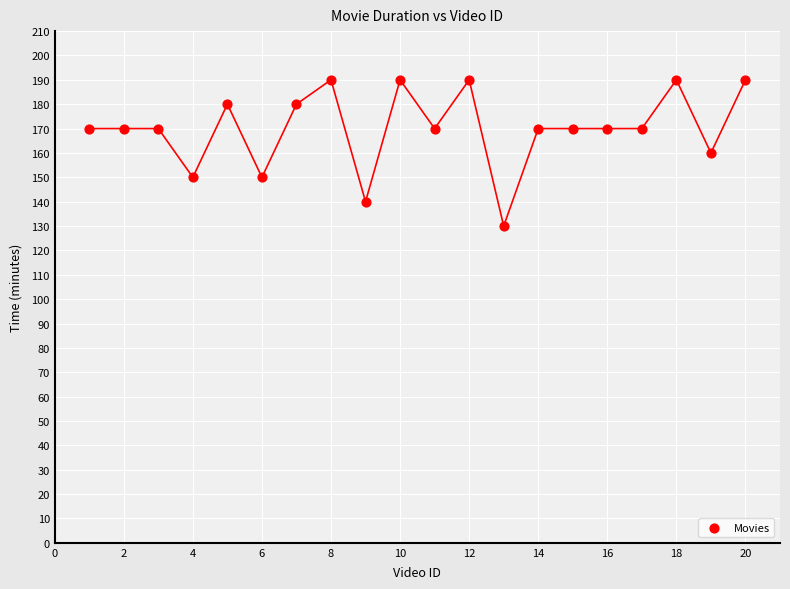

What is the range of Y values (max minus min)?

60